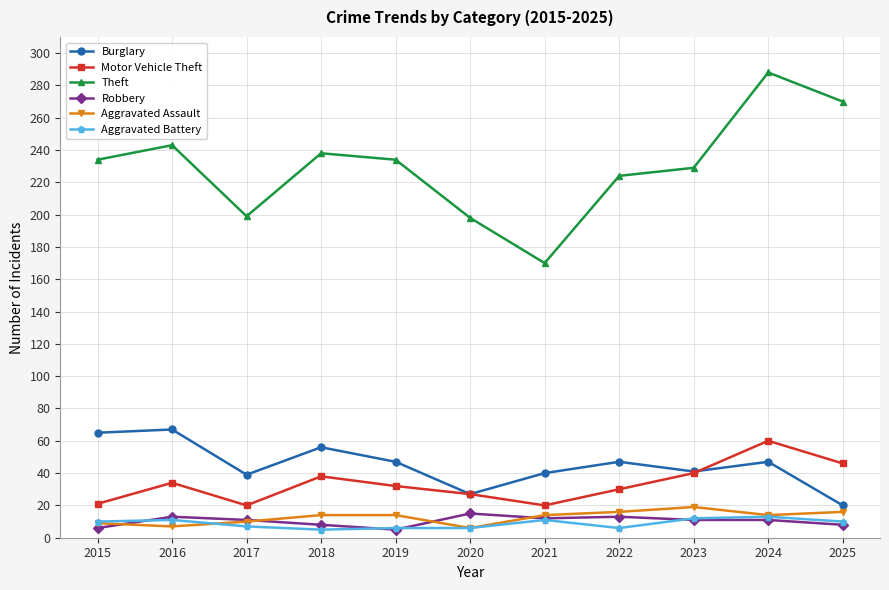

True or false: Burglary has more than 0 interior local peaks.

True